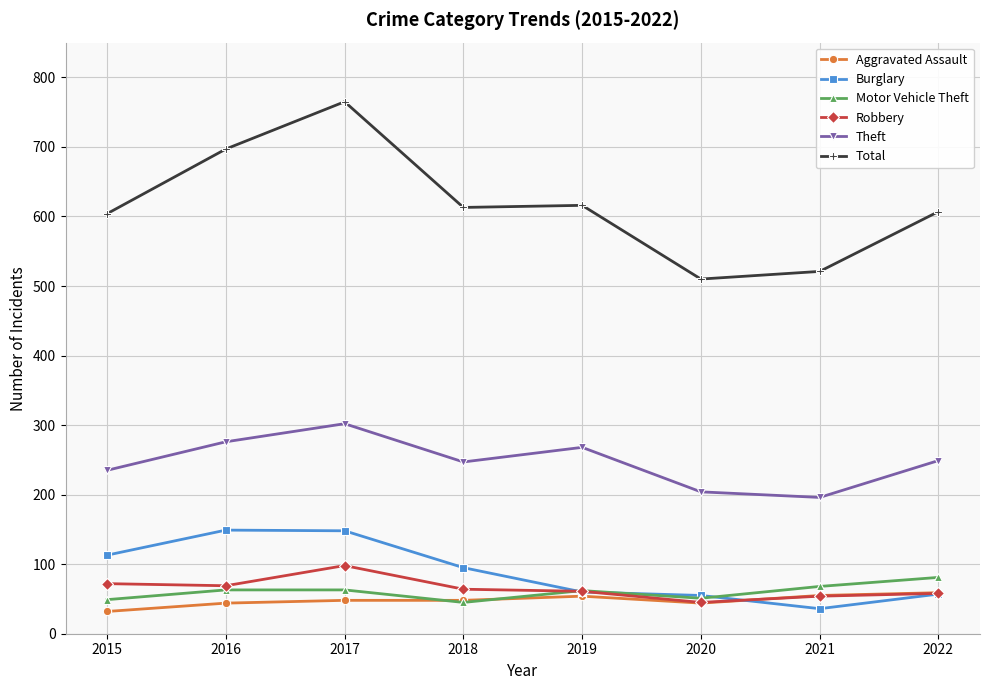

How many lines are shown in the chart?

6